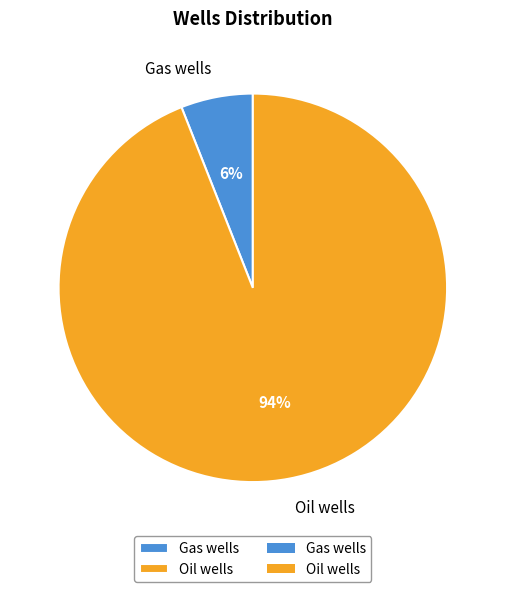

To the nearest percent, what percentage of the pie is Gas wells?

6%